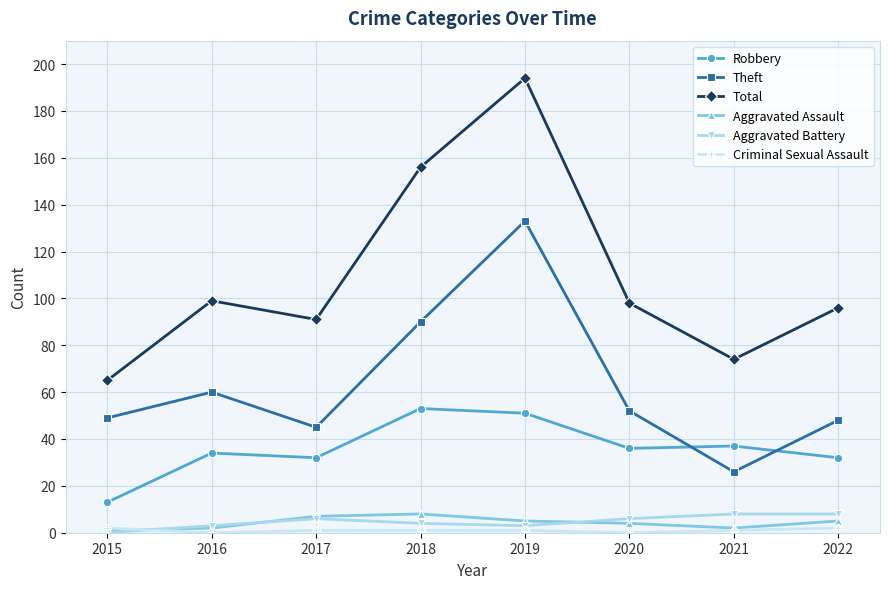

Which series has the widest spread of values?

Total